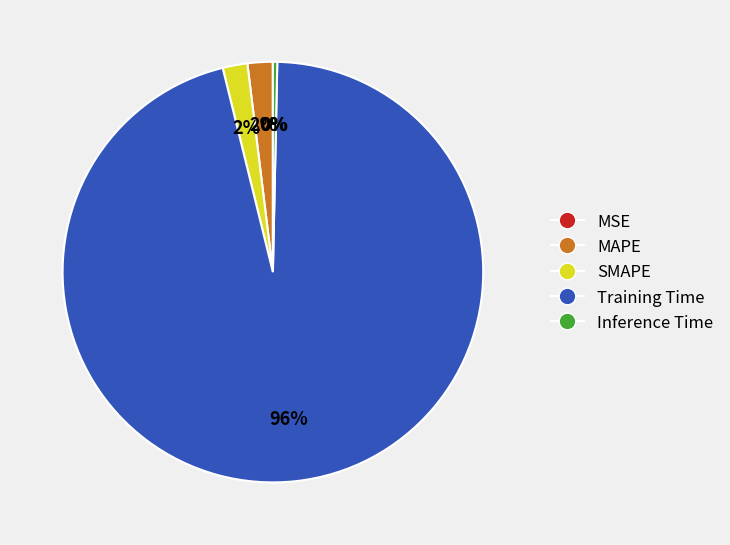

Is the sum of Training Time and SMAPE greater than half?

Yes